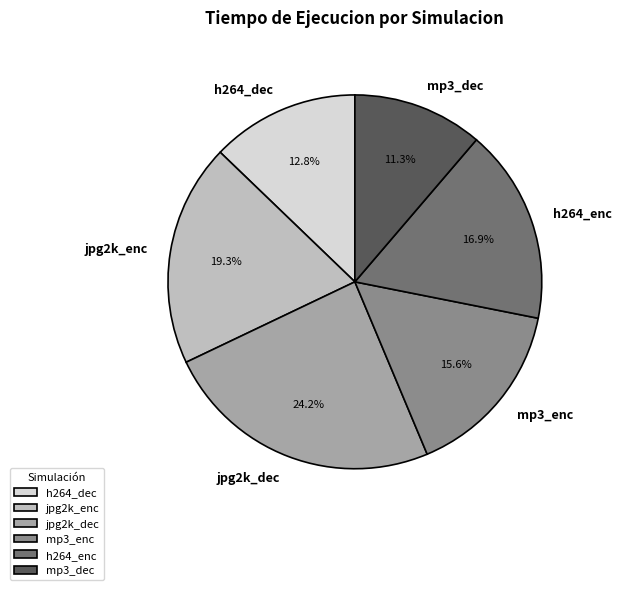

What percentage is the h264_dec slice, to the nearest percent?

13%